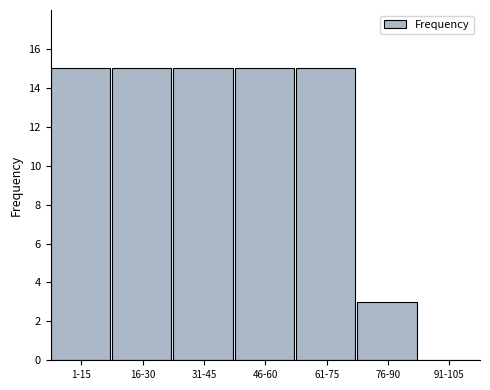

Reading left to right, transcribe all the data shown in this chart.

1-15=15	16-30=15	31-45=15	46-60=15	61-75=15	76-90=3	91-105=0